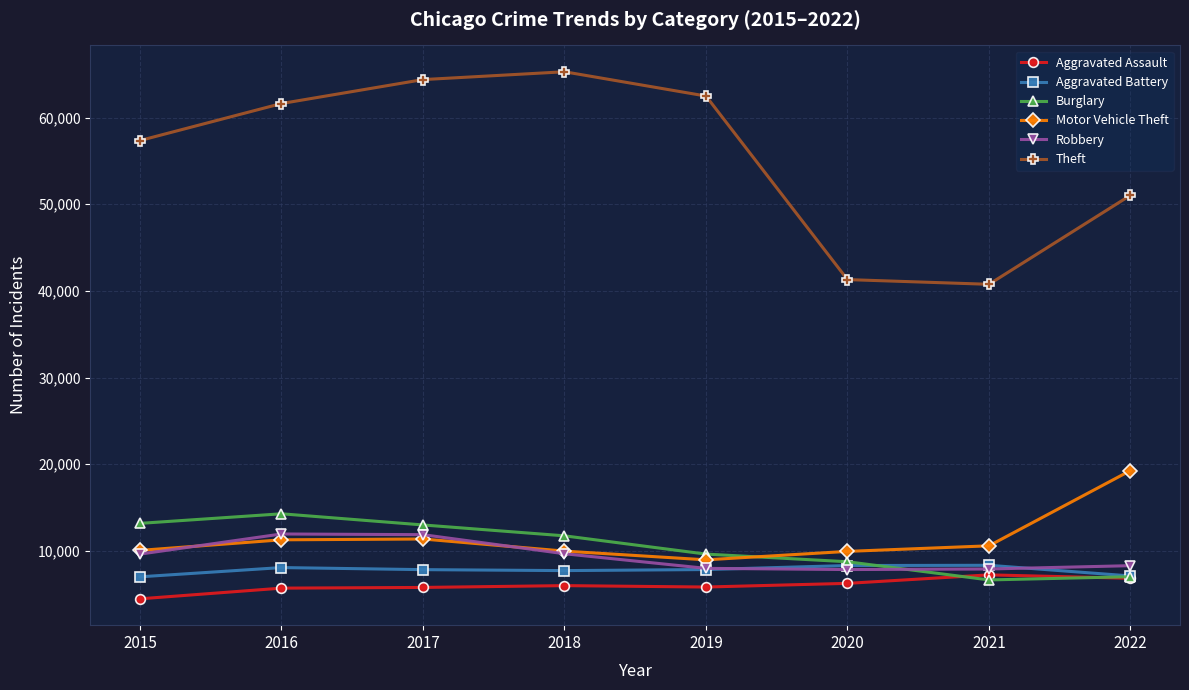

True or false: Motor Vehicle Theft has a value of 6104 at 2018.

False